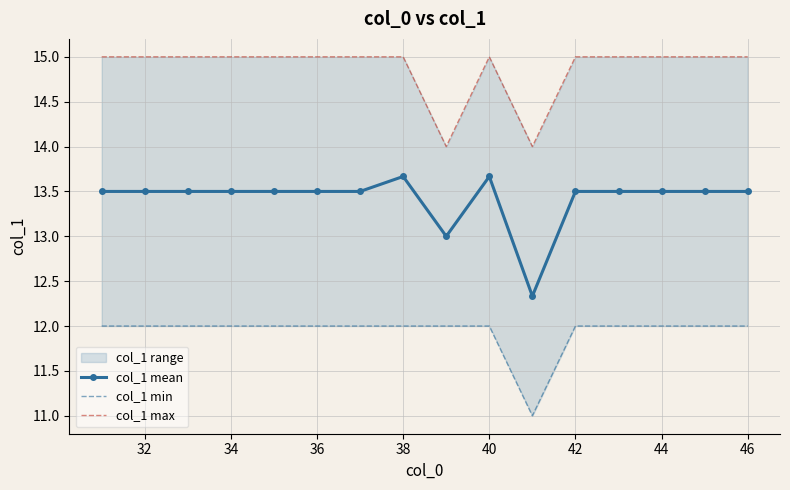

Reading right to left, extract all data points from this chart.

col_1 mean: 13.5	13.5	13.5	13.5	13.5	12.3	13.7	13.0	13.7	13.5	13.5	13.5	13.5	13.5	13.5	13.5
col_1 min: 12.0	12.0	12.0	12.0	12.0	11.0	12.0	12.0	12.0	12.0	12.0	12.0	12.0	12.0	12.0	12.0
col_1 max: 15.0	15.0	15.0	15.0	15.0	14.0	15.0	14.0	15.0	15.0	15.0	15.0	15.0	15.0	15.0	15.0